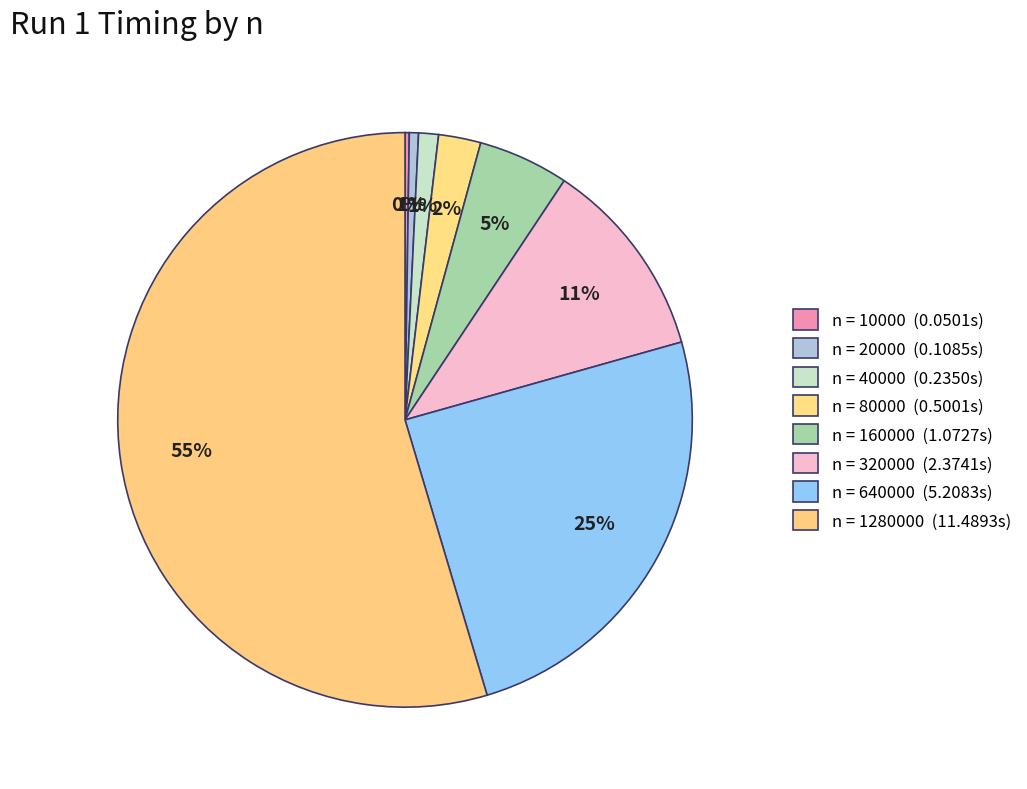

Rank the categories by value from highest to lowest.

1280000, 640000, 320000, 160000, 80000, 40000, 20000, 10000